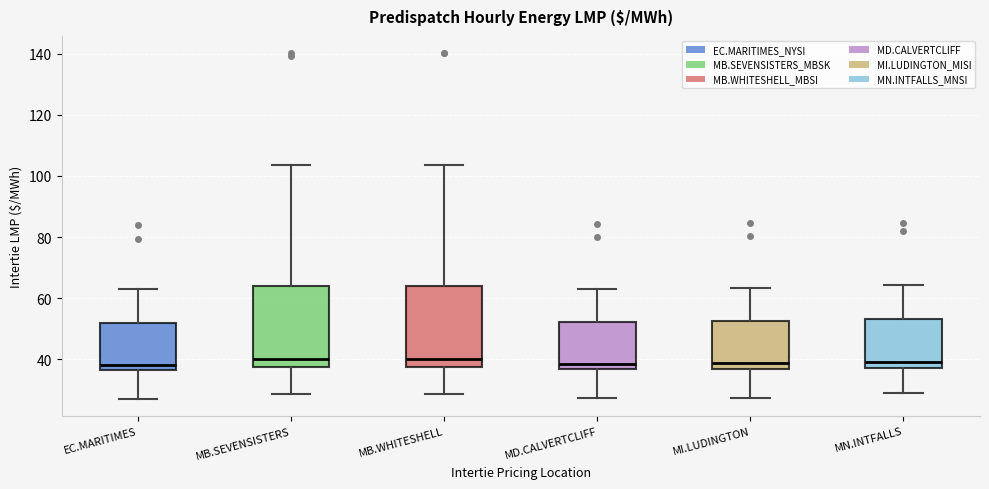

Reading left to right, transcribe this box plot: for each box, give where its median line is, the range the box spans, and where its two whiskers end, as read against the y-axis. The values are not printed on the chart, so give them approximately, as read against the axis.

EC.MARITIMES: median 38, box 36 to 52, whiskers 28 to 62
MB.SEVENSISTERS: median 40, box 38 to 64, whiskers 28 to 104
MB.WHITESHELL: median 40, box 38 to 64, whiskers 28 to 104
MD.CALVERTCLIFF: median 38, box 36 to 52, whiskers 28 to 64
MI.LUDINGTON: median 38, box 36 to 52, whiskers 28 to 64
MN.INTFALLS: median 40, box 38 to 54, whiskers 28 to 64